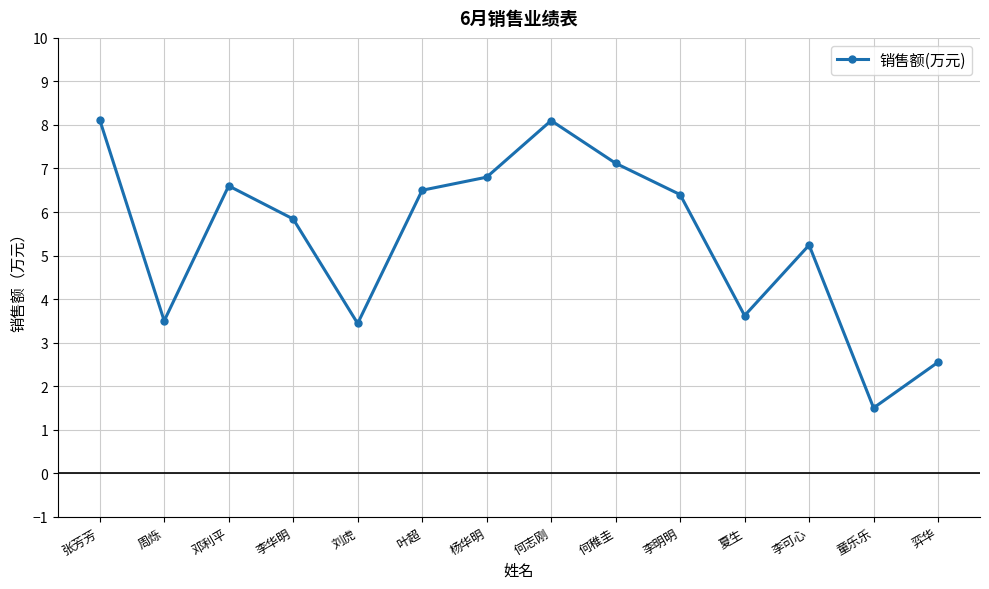

What is the approximate value at 童乐乐?

1.5